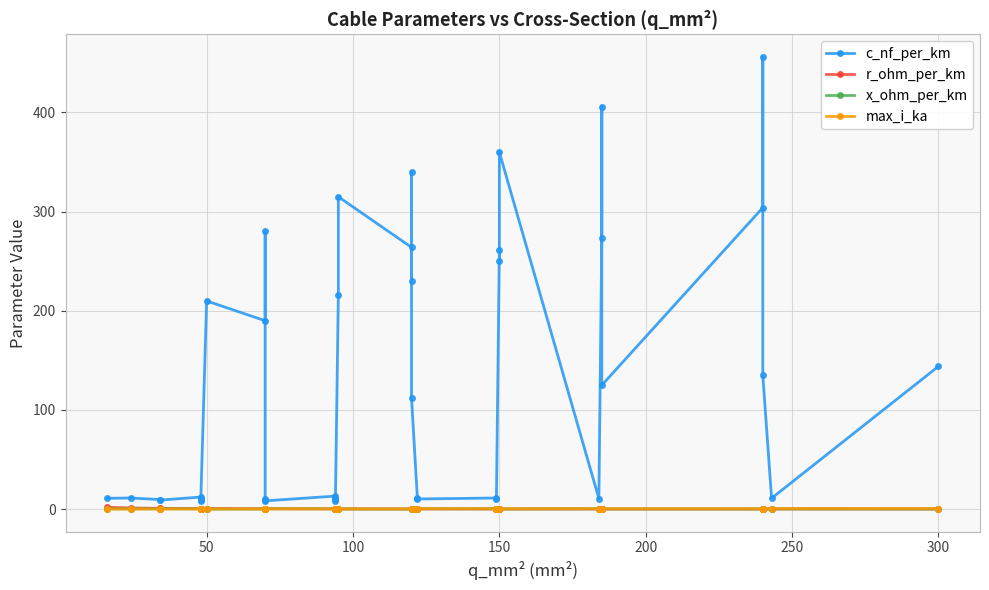

How many lines are shown in the chart?

4